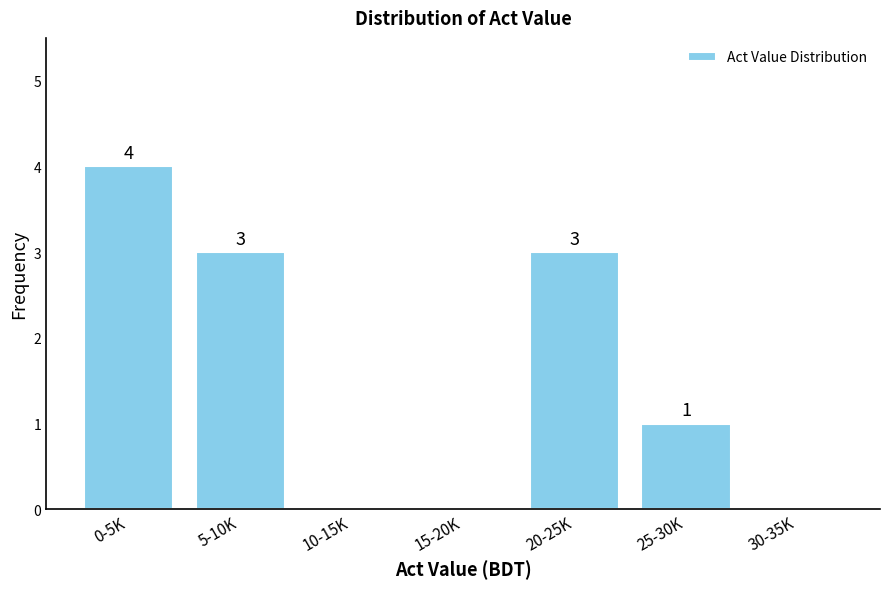

Reading left to right, list all the values displayed in this chart.

0-5K=4	5-10K=3	10-15K=0	15-20K=0	20-25K=3	25-30K=1	30-35K=0